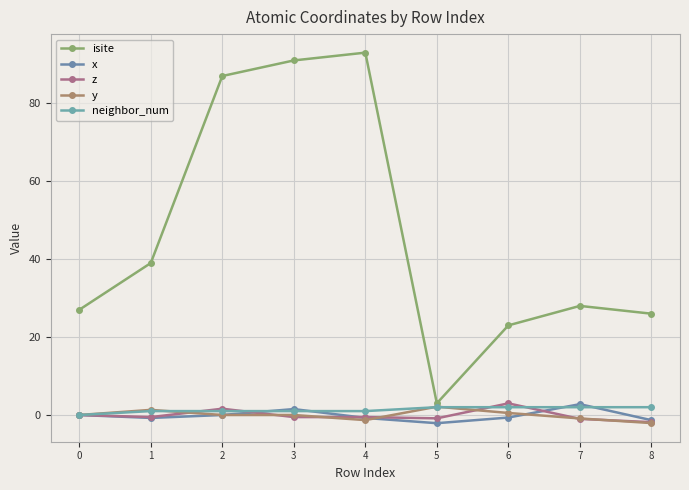

Reading right to left, list all the values displayed in this chart.

isite: 26.0	28.0	23.0	3.0	93.0	91.0	87.0	39.0	27.0
x: -1.3	2.8	-0.7	-2.1	-0.8	1.5	-0.0	-0.8	0.0
z: -1.8	-1.0	3.0	-0.9	-0.5	-0.5	1.6	-0.5	0.0
y: -2.1	-0.9	0.5	2.1	-1.3	-0.0	0.0	1.3	0.0
neighbor_num: 2.0	2.0	2.0	2.0	1.0	1.0	1.0	1.0	0.0